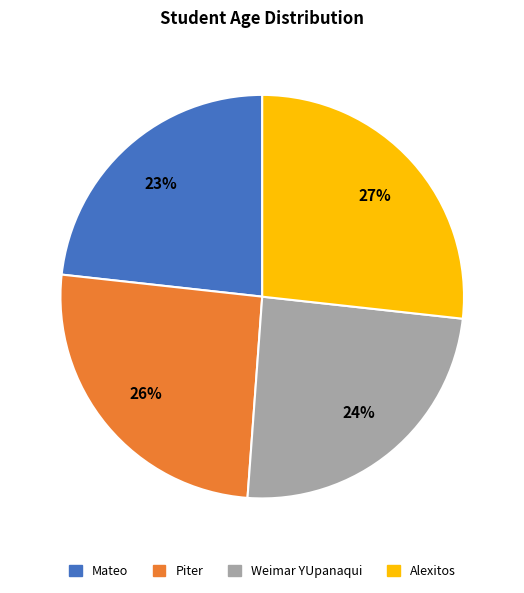

To the nearest percent, what is the average slice percentage?

25%